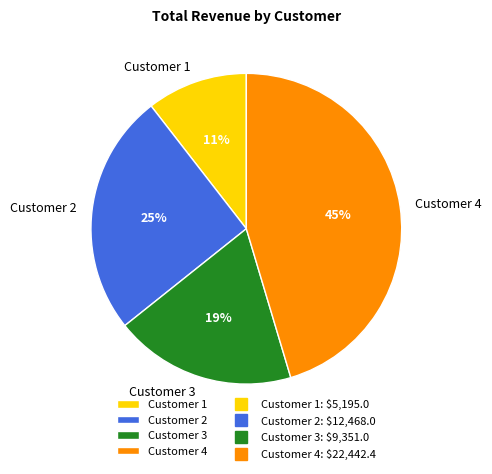

Which category has the smallest portion of the pie?

Customer 1